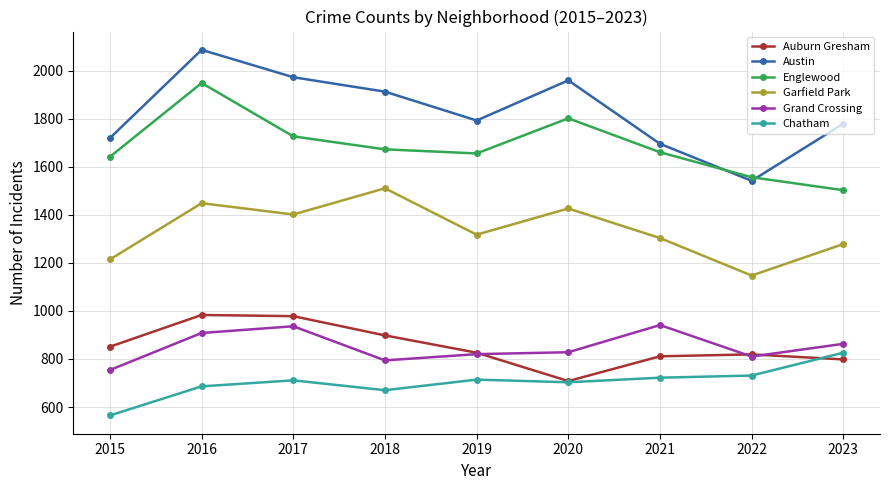

True or false: Grand Crossing has more than 0 interior local peaks.

True